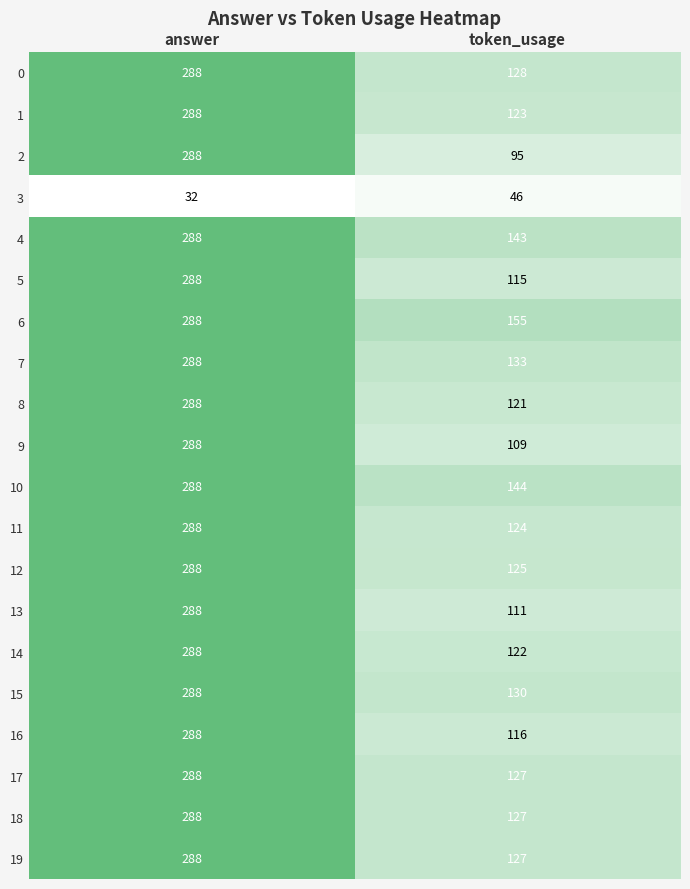

True or false: 18 has a value of 60 at token_usage.

False